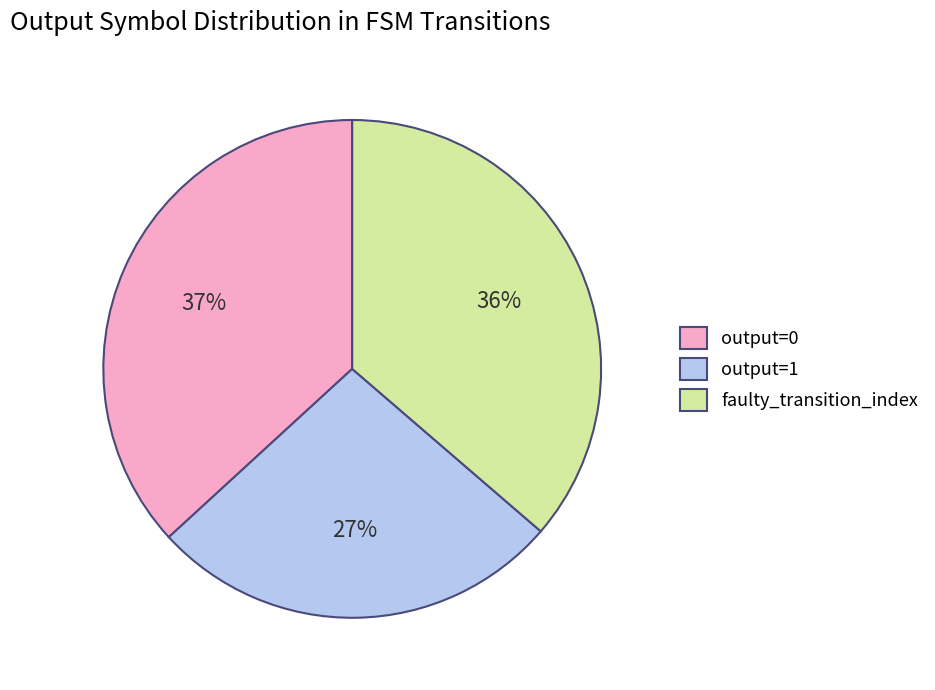

What is the smallest slice in the pie chart?

output=1